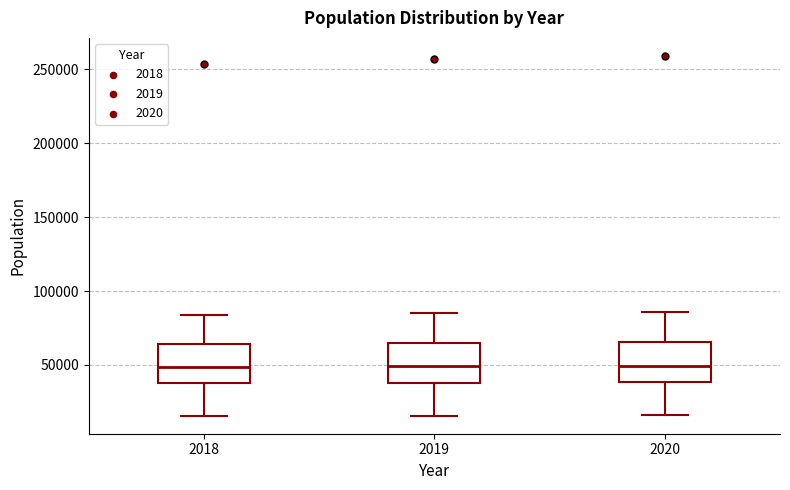

Reading left to right, transcribe this box plot: for each box, give where its median line is, the range the box spans, and where its two whiskers end, as read against the y-axis. The values are not printed on the chart, so give them approximately, as read against the axis.

2018: median 50000, box 40000 to 65000, whiskers 15000 to 85000
2019: median 50000, box 40000 to 65000, whiskers 15000 to 85000
2020: median 50000, box 40000 to 65000, whiskers 15000 to 85000